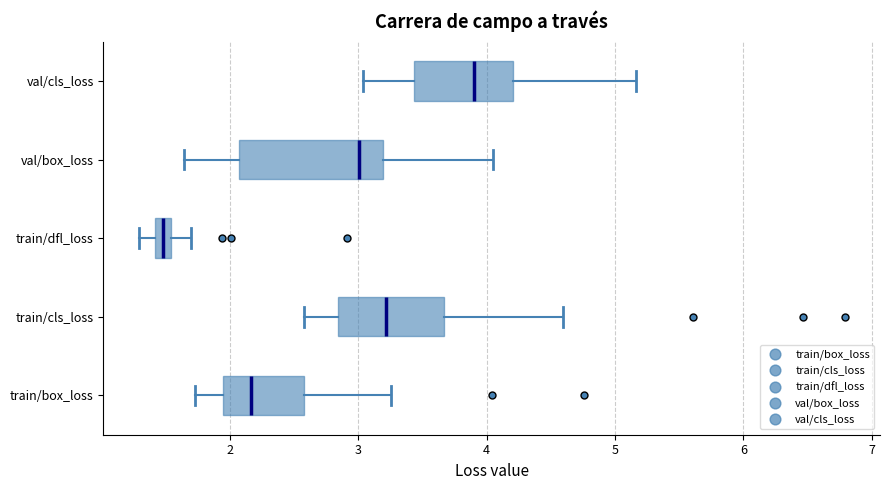

Comparing the boxes themselves (not the whiskers), which one is the widest?

val/box_loss